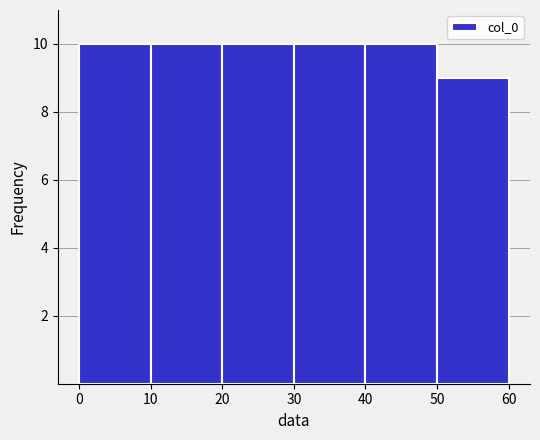

Reading left to right, list every bar in this chart as the range it spans on the x-axis followed by its height. The values are not printed on the chart, so give them approximately, as read against the axis.

0 to 10: 10
10 to 20: 10
20 to 30: 10
30 to 40: 10
40 to 50: 10
50 to 60: 9